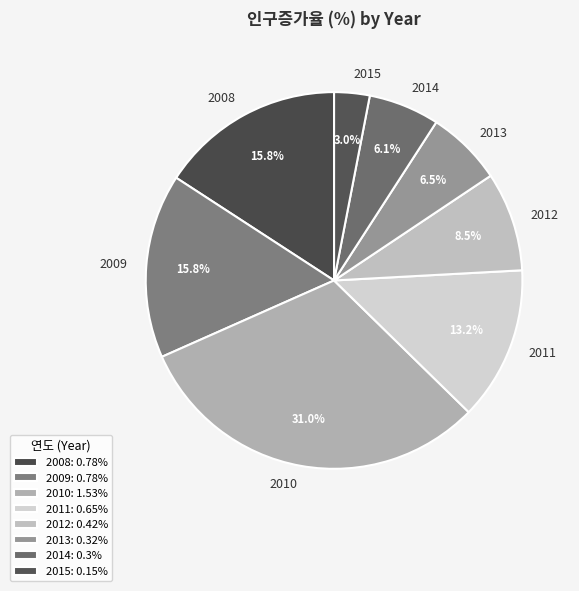

What portion of the pie excludes 2013?

93.5%